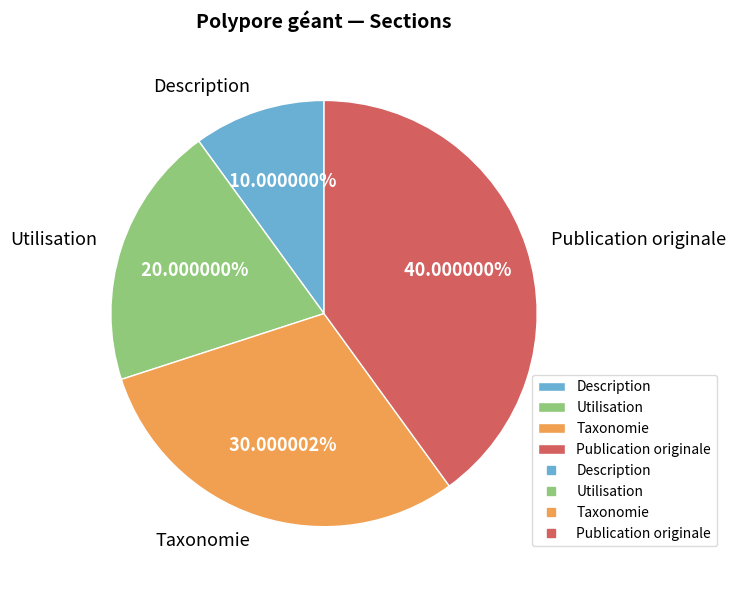

The Description slice represents 17% of the pie. True or false?

False